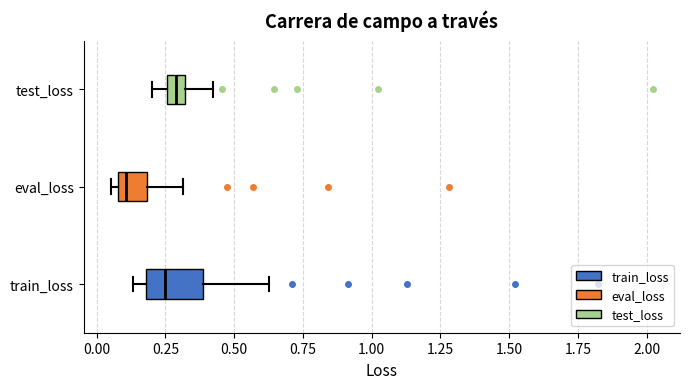

Where is the right edge of the box for test_loss on the x-axis? The values are not printed on the chart, so give them approximately, as read against the axis.

0.30